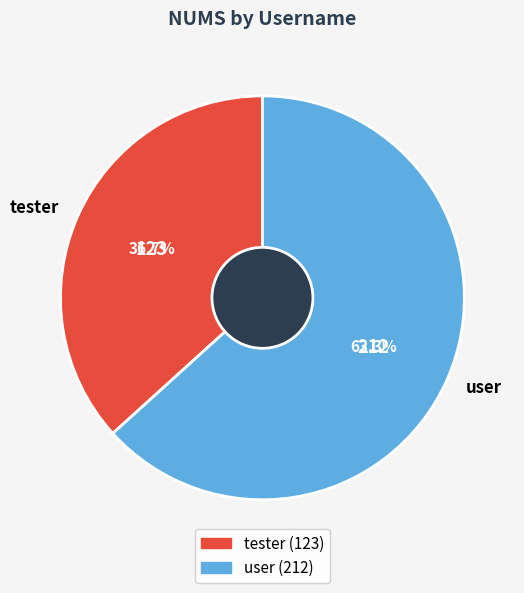

How many slices are in this pie chart?

2